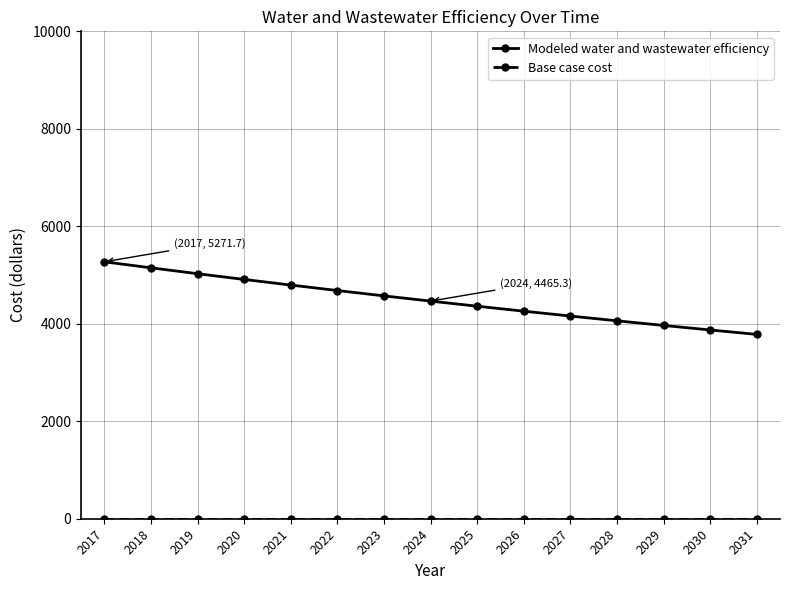

Is this an area chart (filled region under the line)?

No